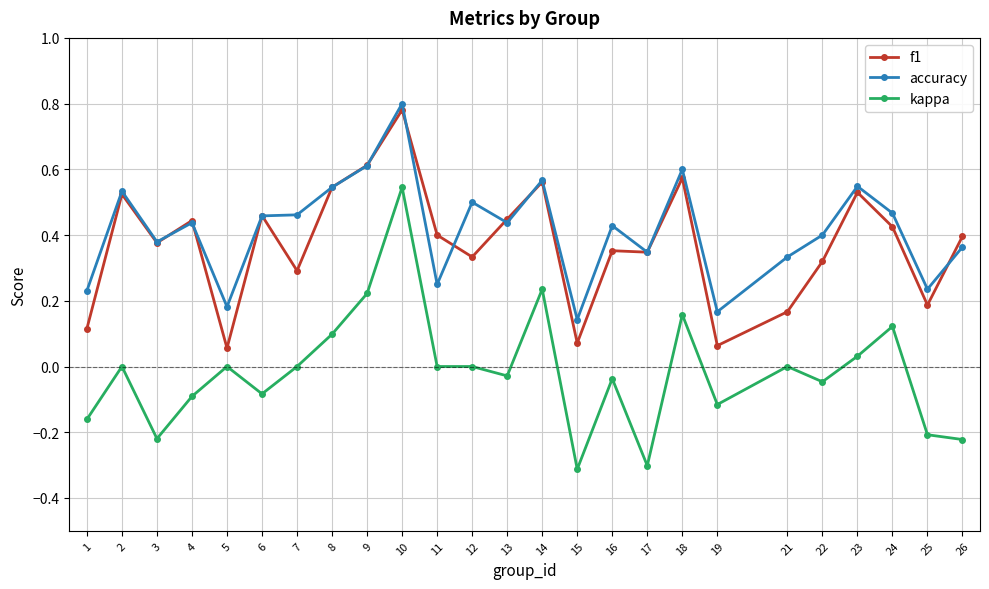

What is the smallest value displayed?

-0.3